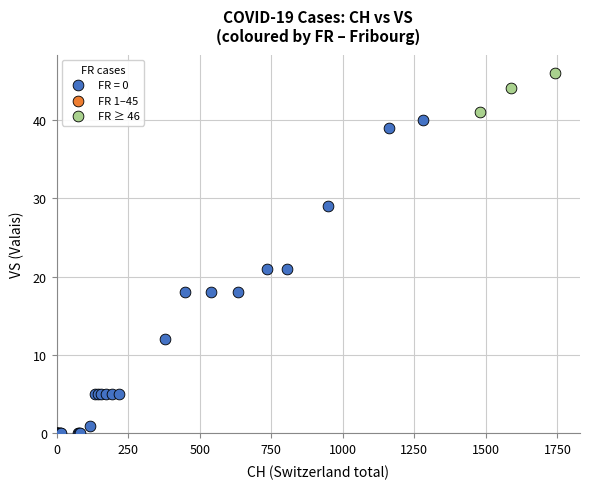

Which series contains the lowest Y value?

FR = 0